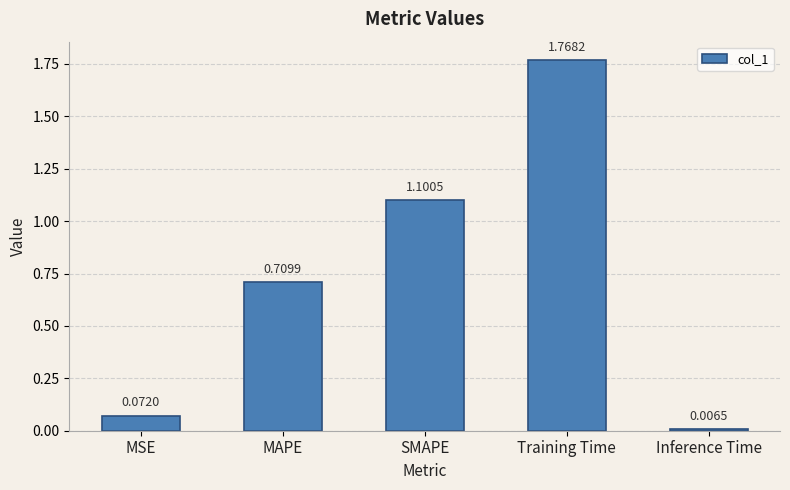

Rank the categories by value from highest to lowest.

Training Time, SMAPE, MAPE, MSE, Inference Time